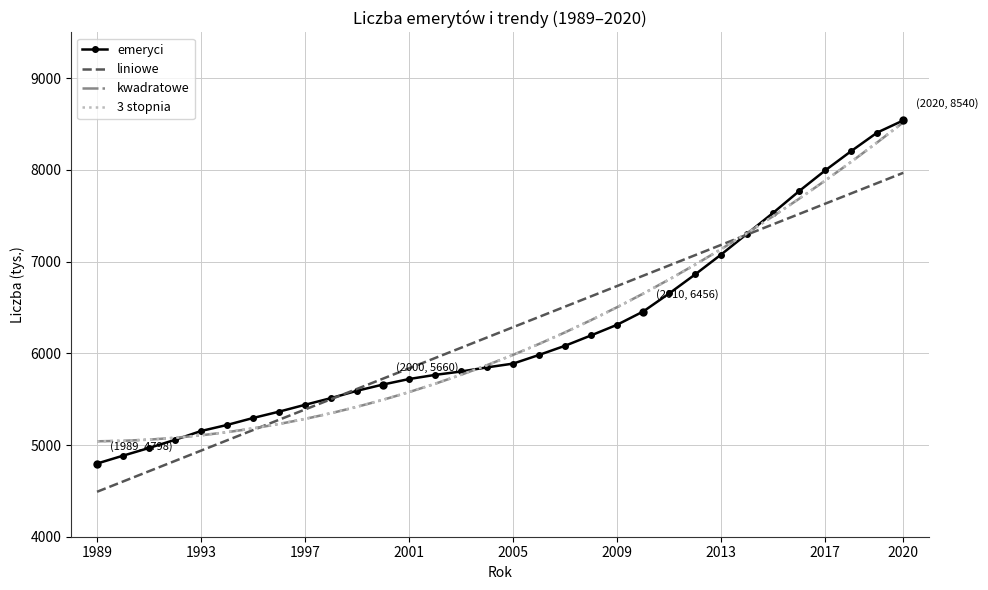

What is the minimum value for 3 stopnia?

5039.1